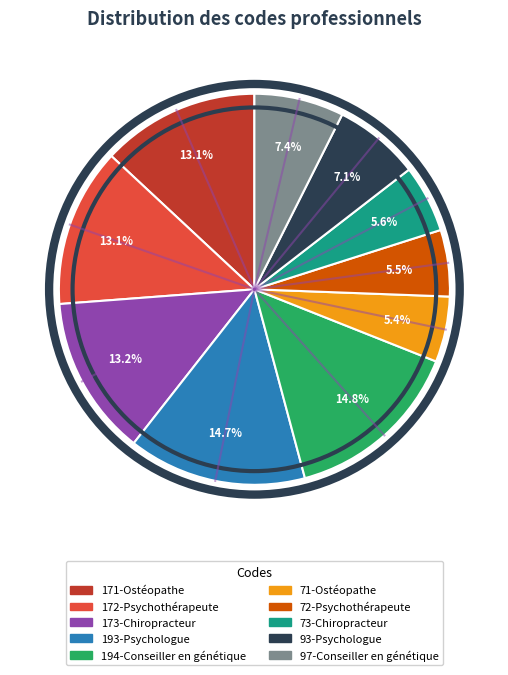

What is the ratio of the value at 172-Psychothérapeute to the value at 97-Conseiller en génétique?

1.8